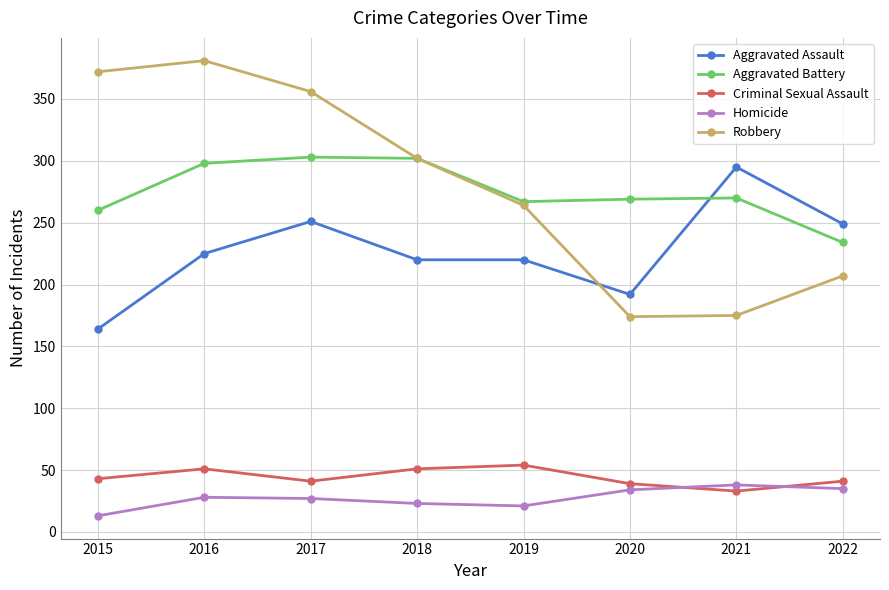

Rank the series by their maximum value, from highest to lowest.

Robbery, Aggravated Battery, Aggravated Assault, Criminal Sexual Assault, Homicide